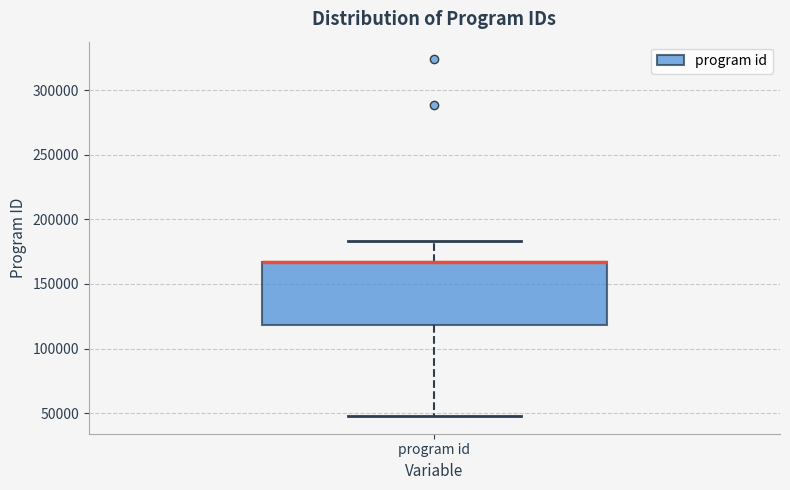

Transcribe this box plot: give where the median line is, the range the box spans, and where the two whiskers end, as read against the y-axis. The values are not printed on the chart, so give them approximately, as read against the axis.

median 165000 (drawn on the box's upper edge), box 120000 to 165000, whiskers 50000 to 185000